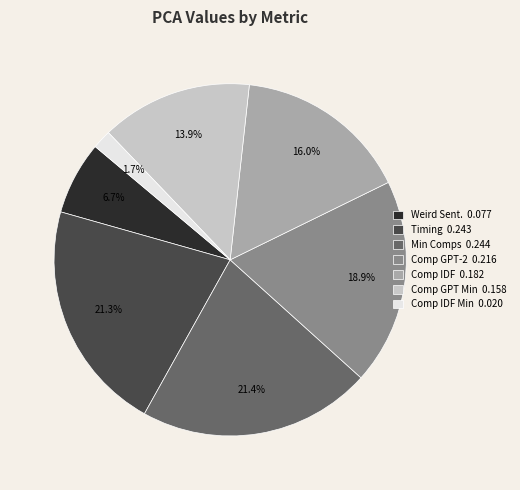

Does Min Comps 0.244 account for over 50% of the chart?

No